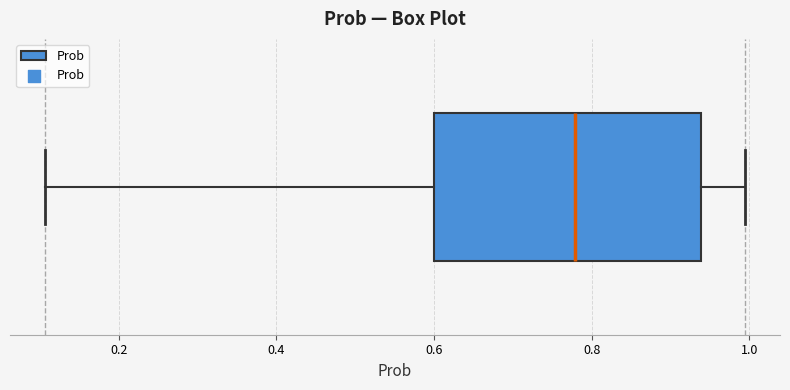

Where does the left whisker of the box end on the x-axis? The values are not printed on the chart, so give them approximately, as read against the axis.

0.10